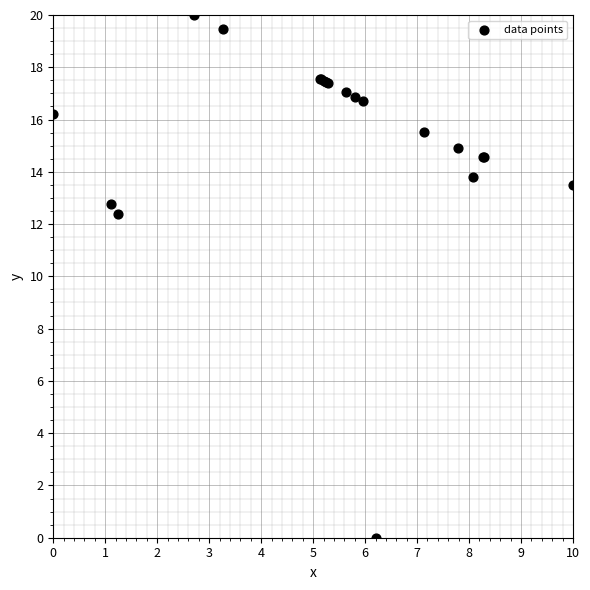

What Y value in the scatter plot is closest to 10?

12.4